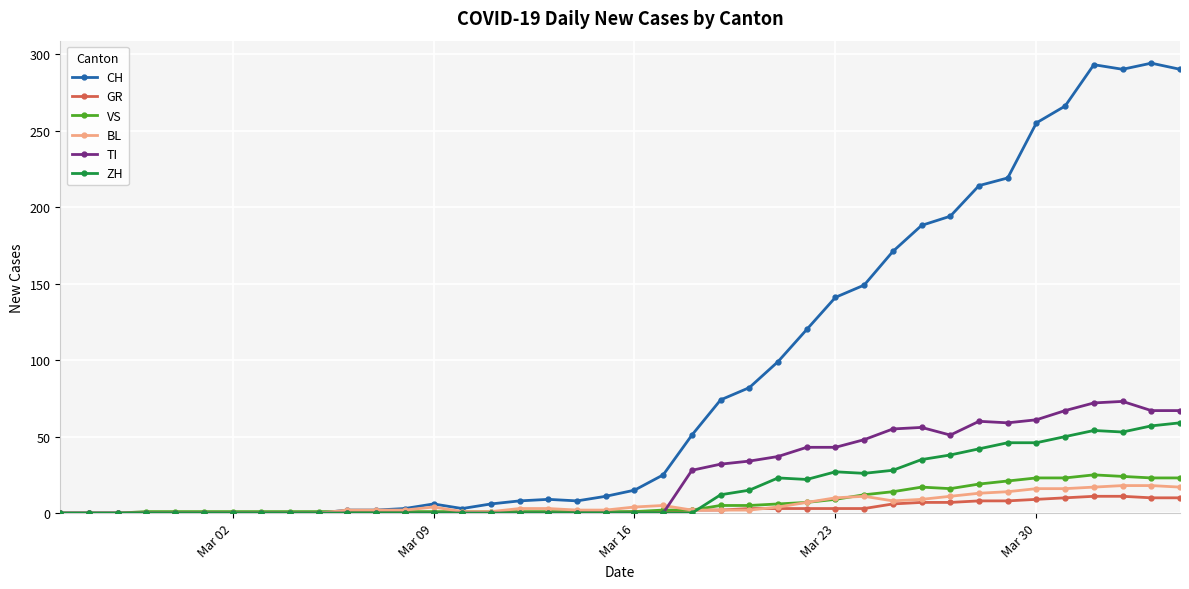

Which series has the largest range (max minus min)?

CH